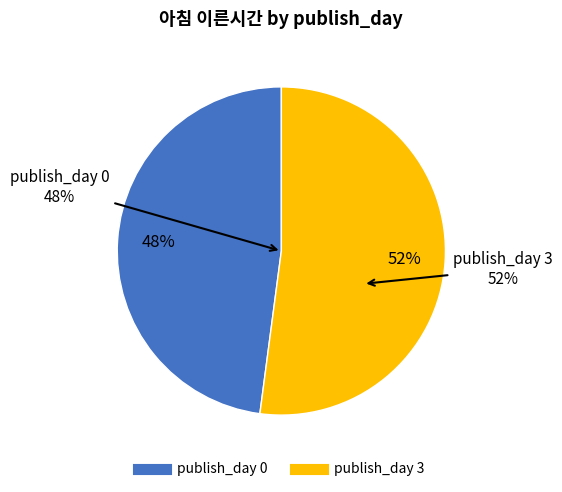

What is the ratio of the value at 3 to the value at 0?

1.1